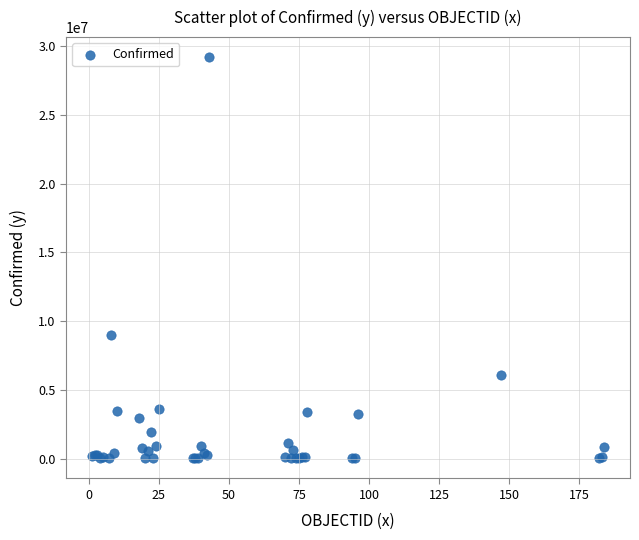

What Y value in the scatter plot is closest to 14603306?

8955458